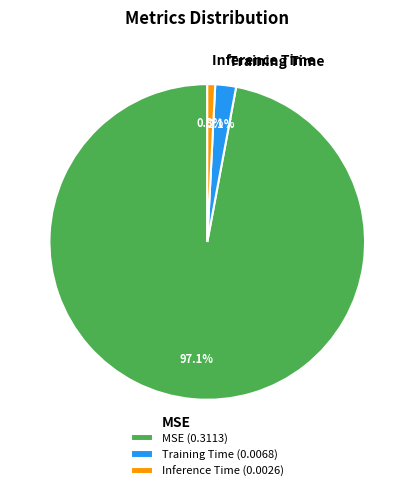

Rank the categories by value from highest to lowest.

MSE, Training Time, Inference Time